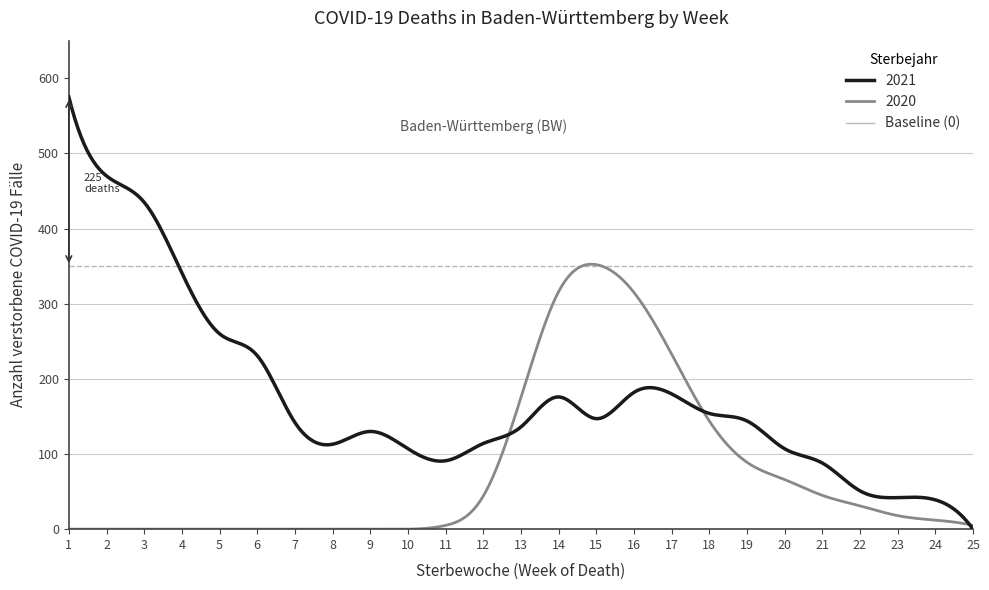

In 2020, how many points are higher than both neighbors (excluding endpoints)?

5